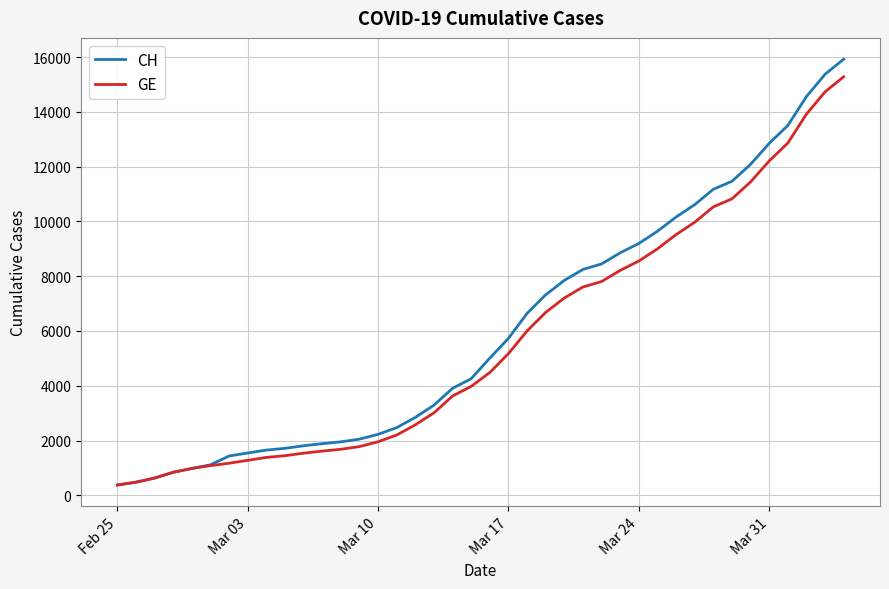

Rank the series by their maximum value, from lowest to highest.

GE, CH